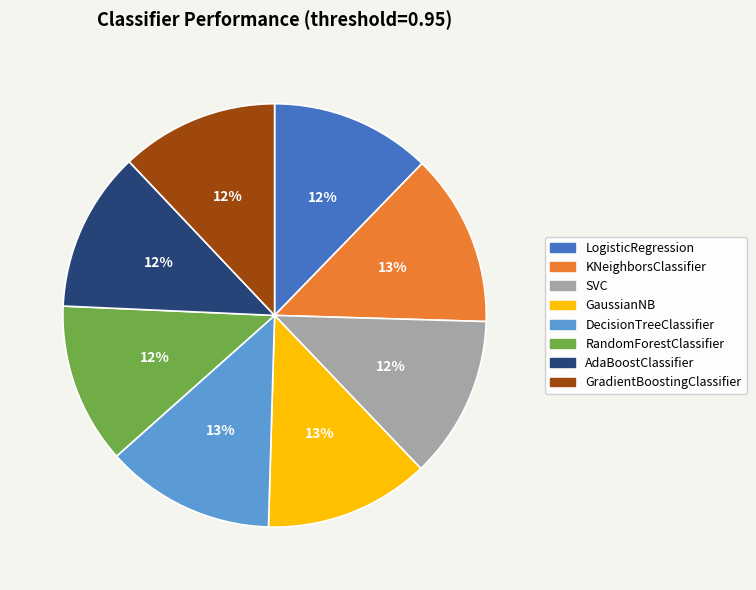

To the nearest percent, what is the combined percentage of GradientBoostingClassifier and AdaBoostClassifier?

24%